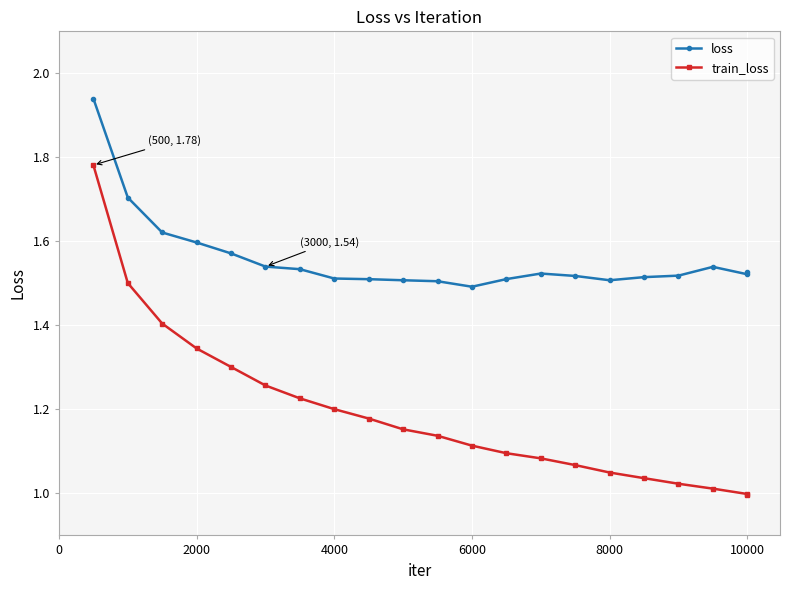

List the series in order of their peak value, lowest first.

train_loss, loss